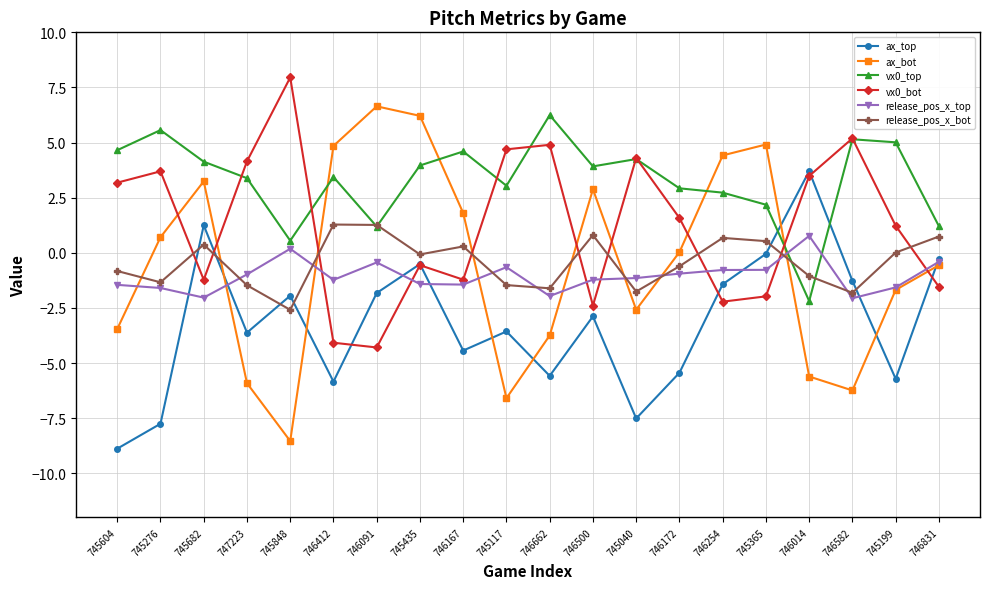

Which series has the widest spread of values?

ax_bot